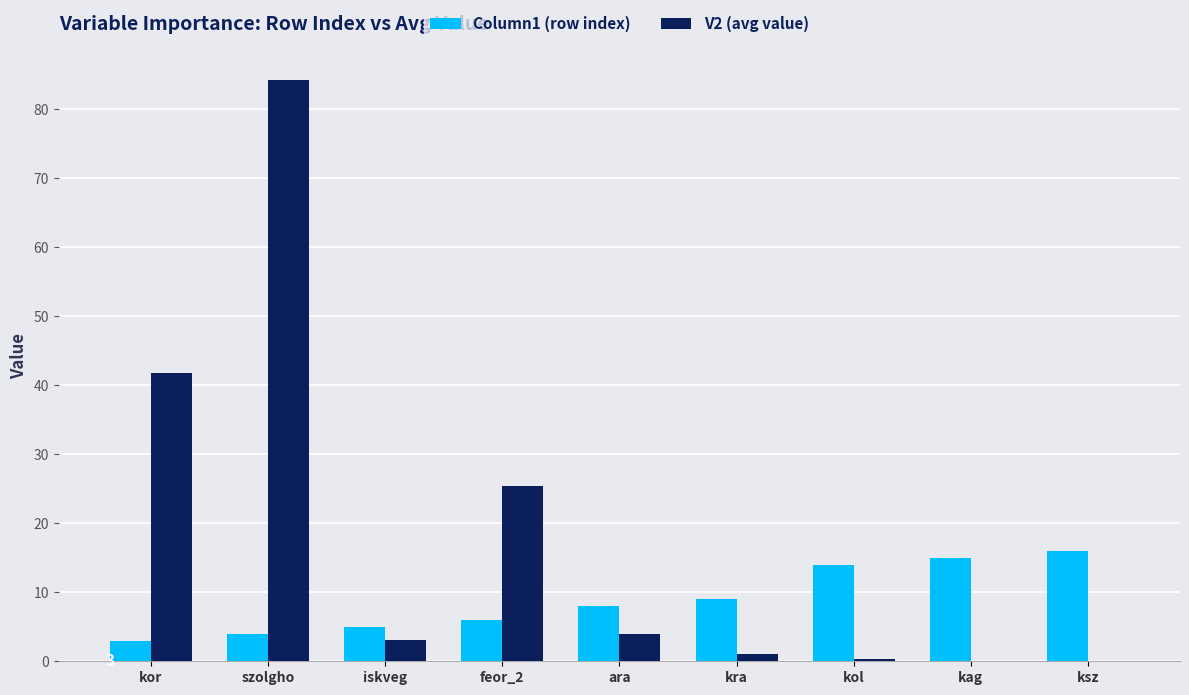

Is the value of V2 (avg value) at ara greater than the value of Column1 (row index) at ara?

No